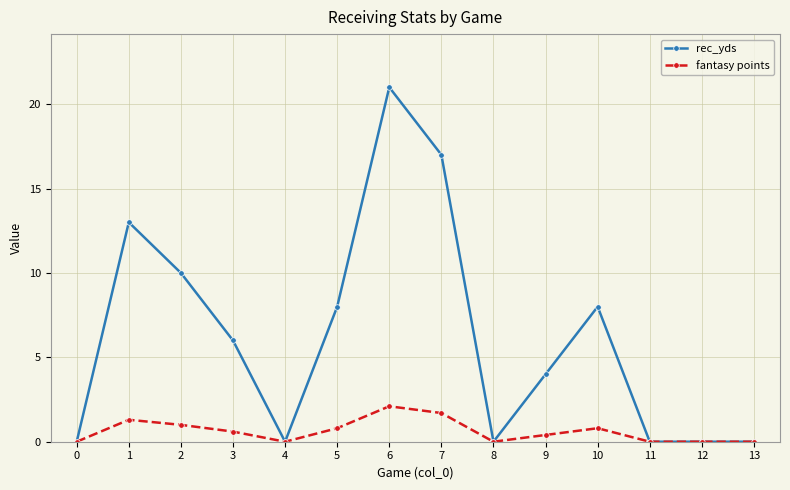

At which category is the sum across all series the highest?

6